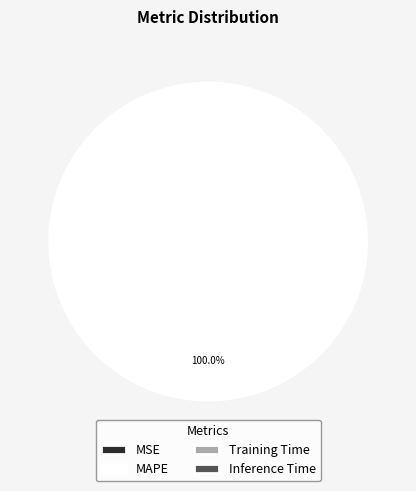

Which category accounts for the majority?

MAPE